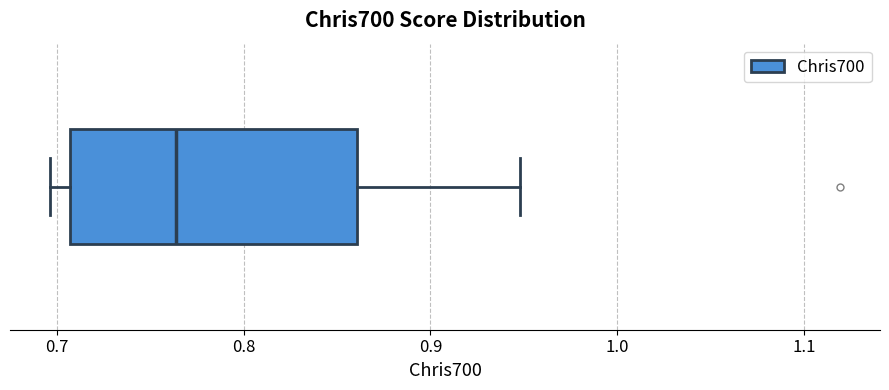

Read this box plot against the x-axis: the position of the median line, the range covered by the box, and the ends of both whiskers. The values are not printed on the chart, so give them approximately, as read against the axis.

median 0.76, box 0.71 to 0.86, whiskers 0.70 to 0.95